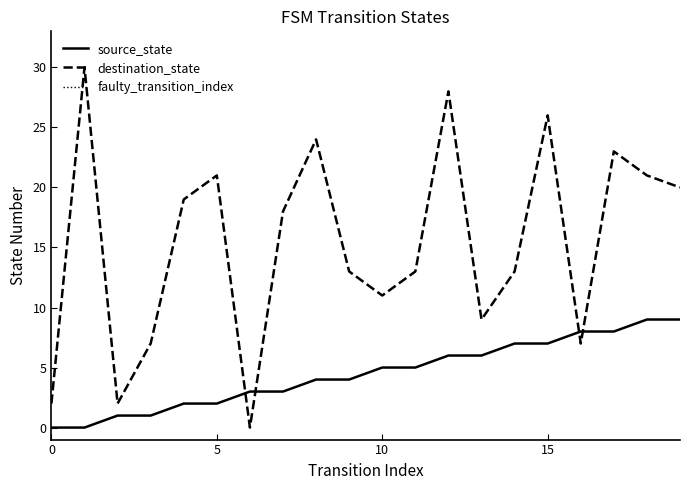

What is the difference between the maximum and second lowest values in the source_state series?

9